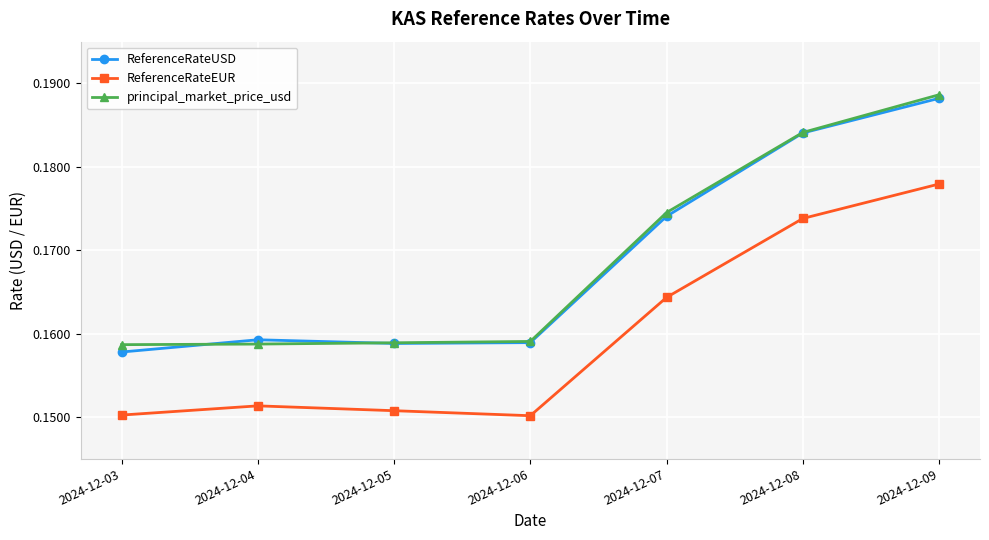

True or false: ReferenceRateEUR and principal_market_price_usd cross at least once.

False